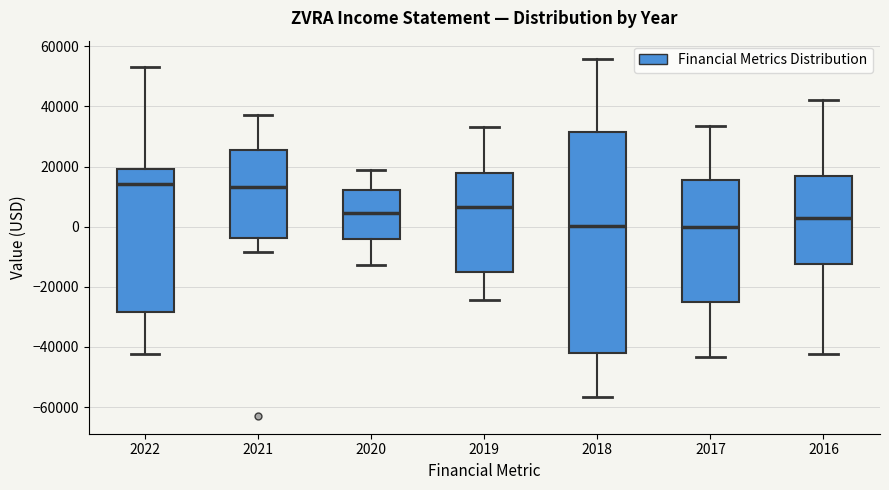

Reading left to right, read every box against the y-axis: the position of its median line, the range the box covers, and the ends of its whiskers. The values are not printed on the chart, so give them approximately, as read against the axis.

2022: median 14000, box -28000 to 20000, whiskers -42000 to 54000
2021: median 14000, box -4000 to 26000, whiskers -8000 to 38000
2020: median 4000, box -4000 to 12000, whiskers -12000 to 18000
2019: median 6000, box -16000 to 18000, whiskers -24000 to 34000
2018: median 0, box -42000 to 32000, whiskers -56000 to 56000
2017: median 0, box -26000 to 16000, whiskers -44000 to 34000
2016: median 2000, box -12000 to 16000, whiskers -42000 to 42000